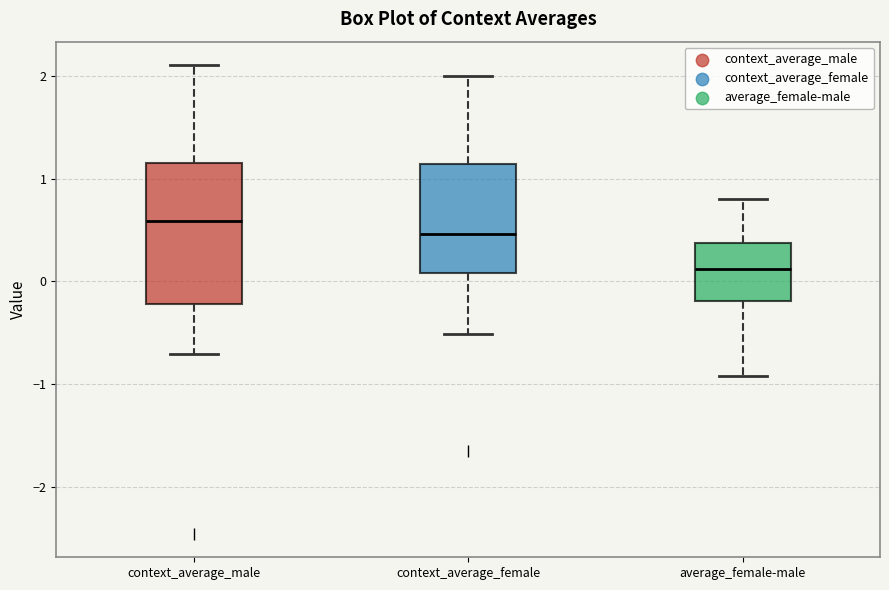

Where is the upper edge of the box for context_average_male on the y-axis? The values are not printed on the chart, so give them approximately, as read against the axis.

1.2